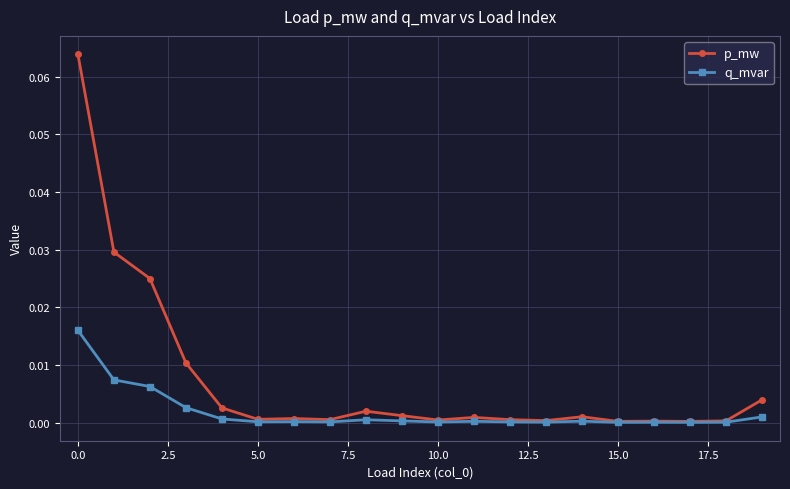

True or false: p_mw has more than 1 interior local peaks.

True